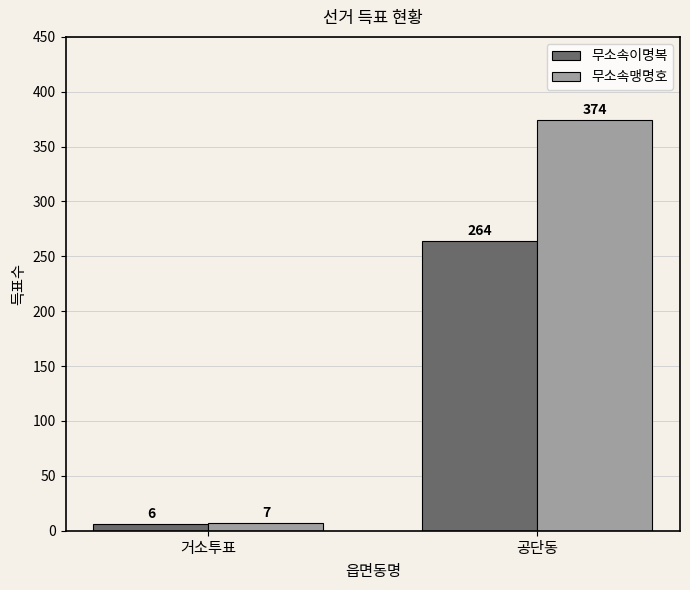

Where is 무소속맹명호 nearest to the value 190?

거소투표